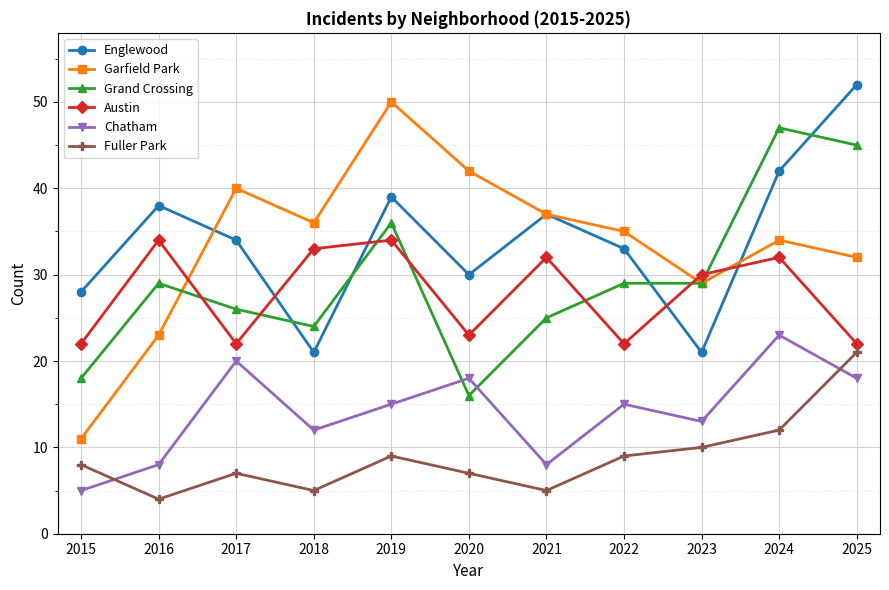

The value of Englewood at 2024 is 42. True or false?

True